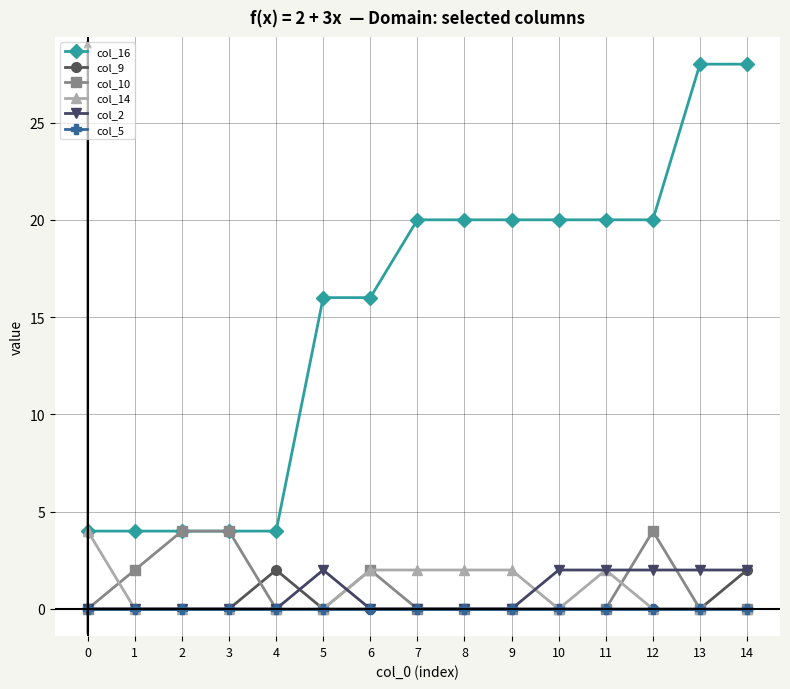

Does the chart display data point markers on the line(s)?

Yes